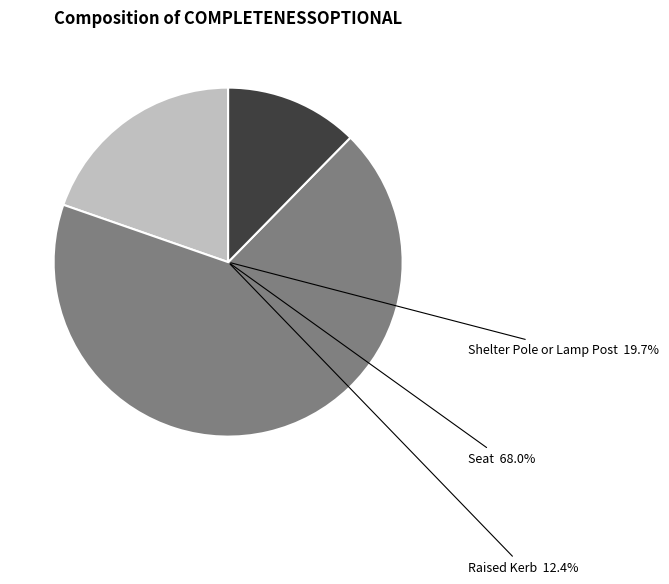

The Seat slice represents 73% of the pie. True or false?

False